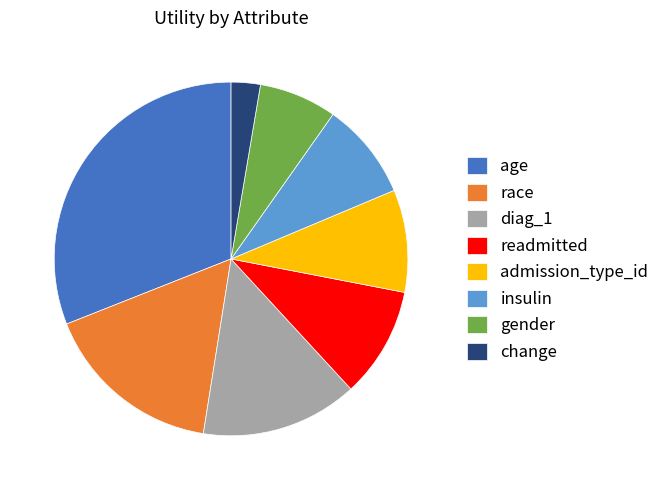

Does age account for over 50% of the chart?

No